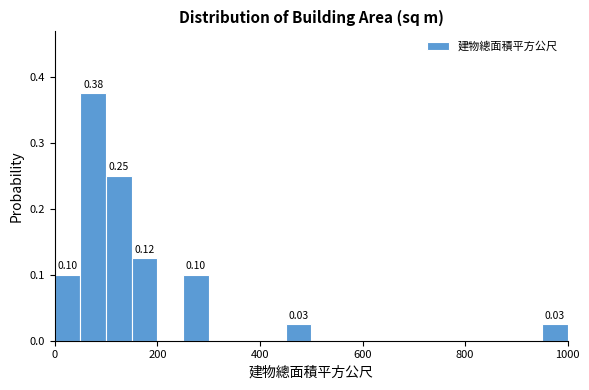

Read against the x-axis, roughly where is the centre of the tallest bar?

80